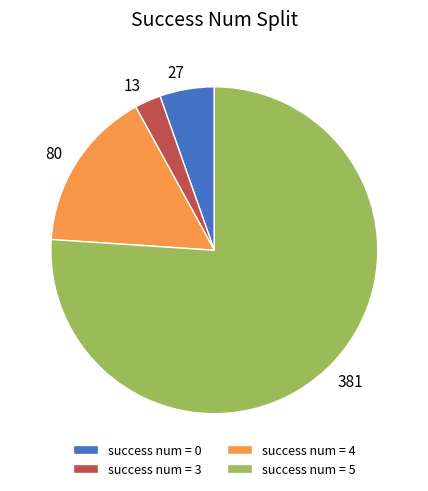

Which category accounts for the majority?

success num = 5